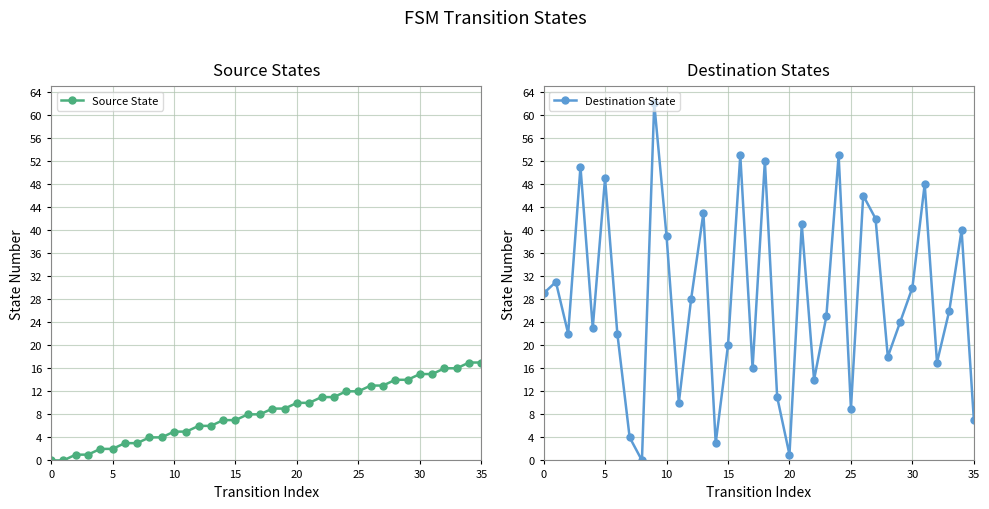

In Destination State, how many points are lower than both neighbors (excluding endpoints)?

11